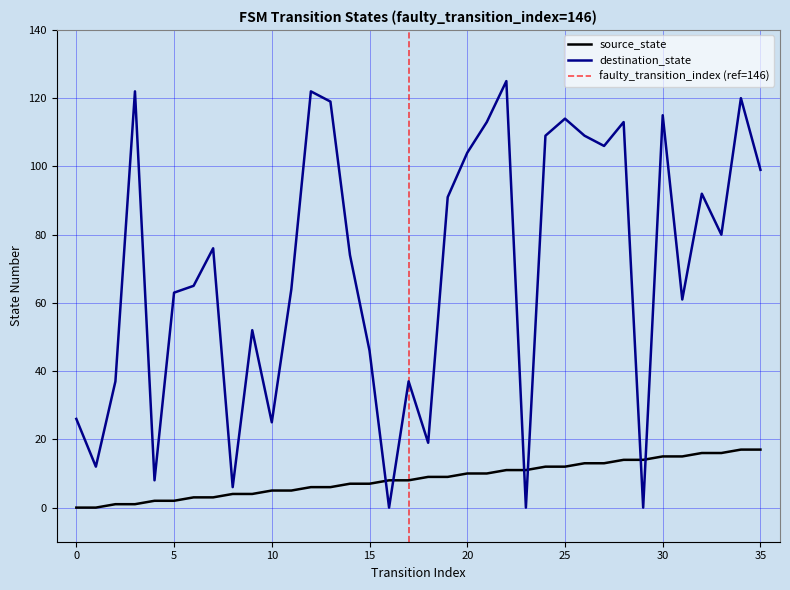

How many values in the destination_state series exceed 76?

17